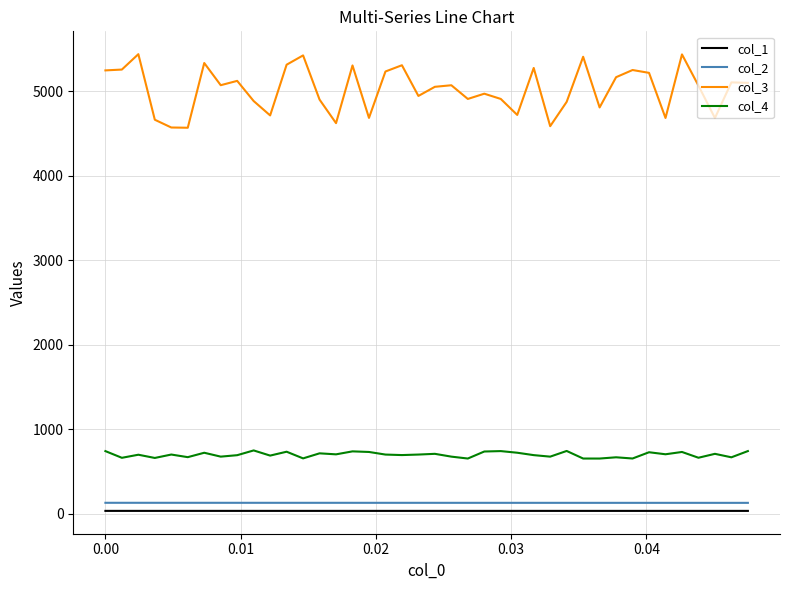

Which series has the largest total across all categories?

col_3